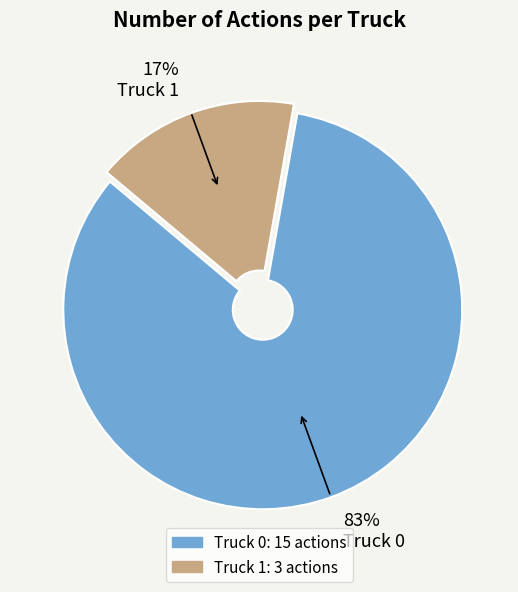

To the nearest percent, what is the combined percentage of 83% Truck 0 and 17% Truck 1?

100%